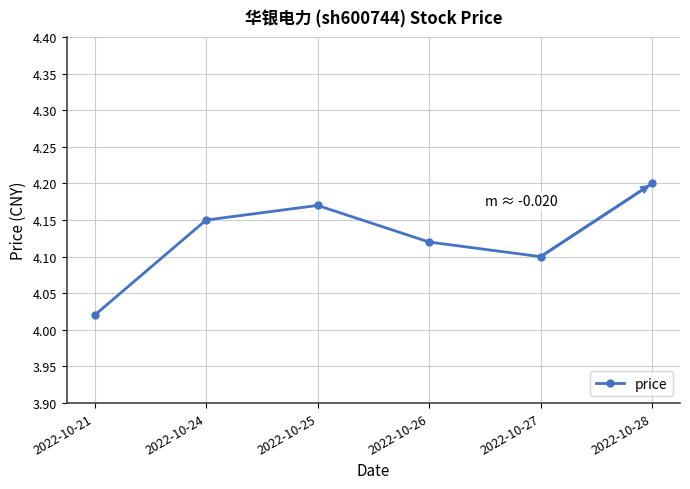

What is the sum of all values?

24.8